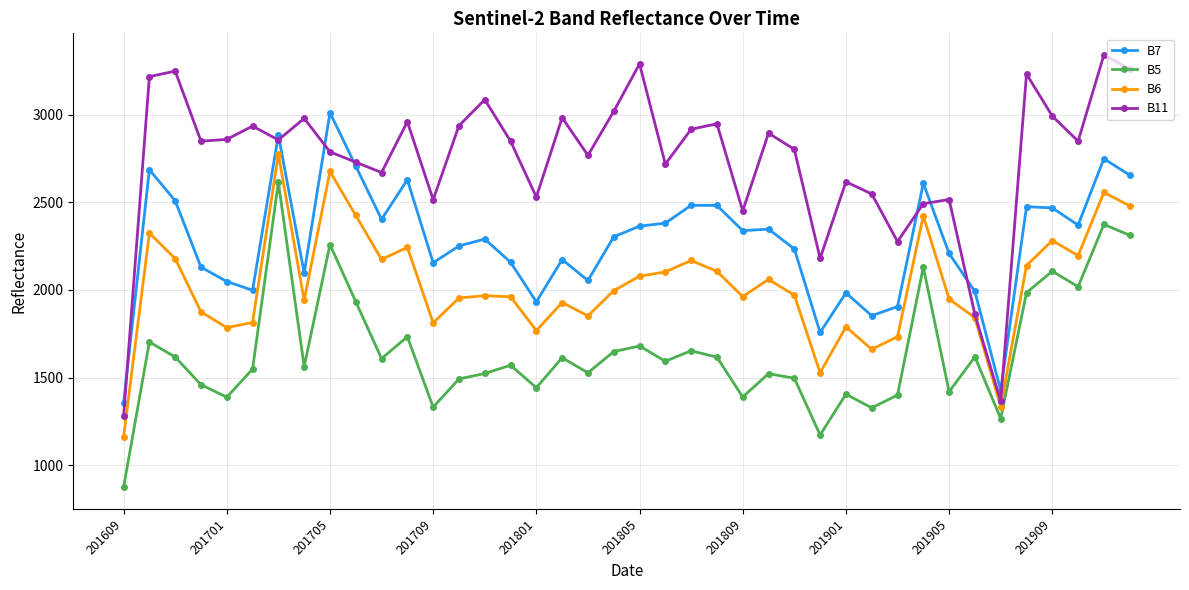

List the series in order of their peak value, highest first.

B11, B7, B6, B5